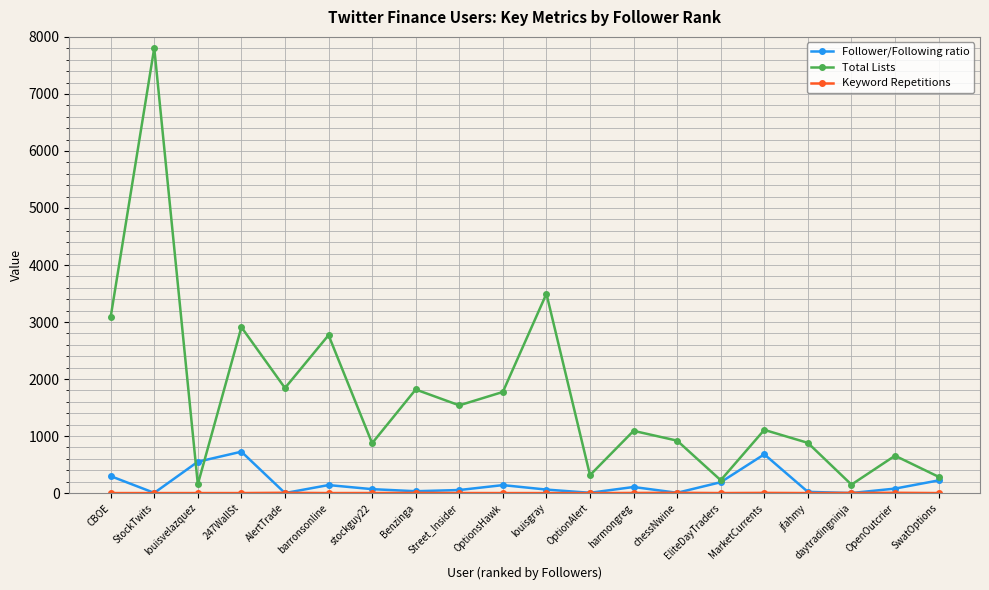

What position from the right is SwatOptions?

1